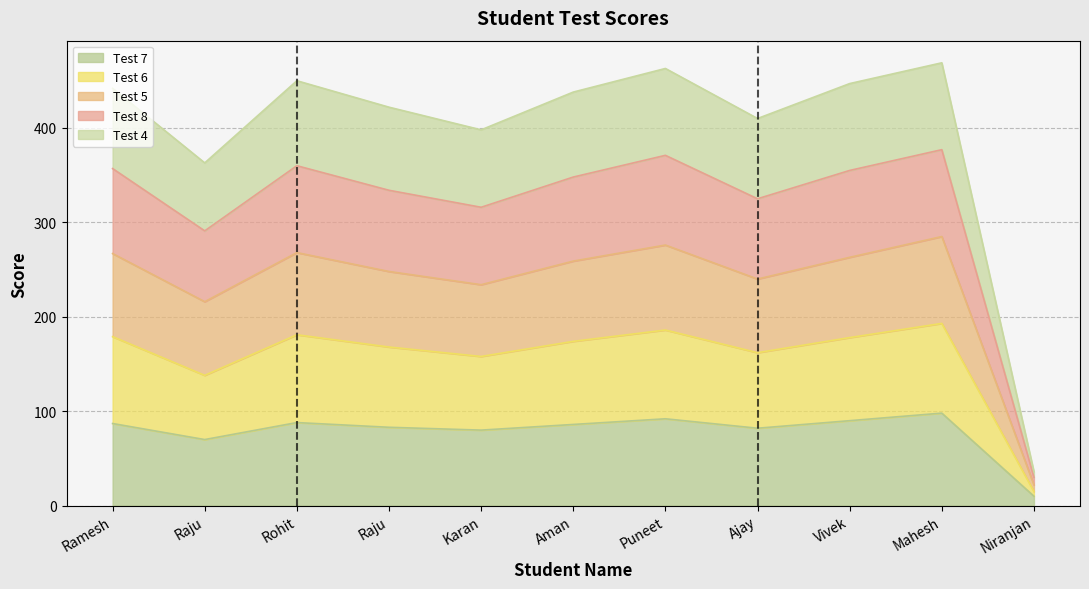

How many lines are shown in the chart?

5